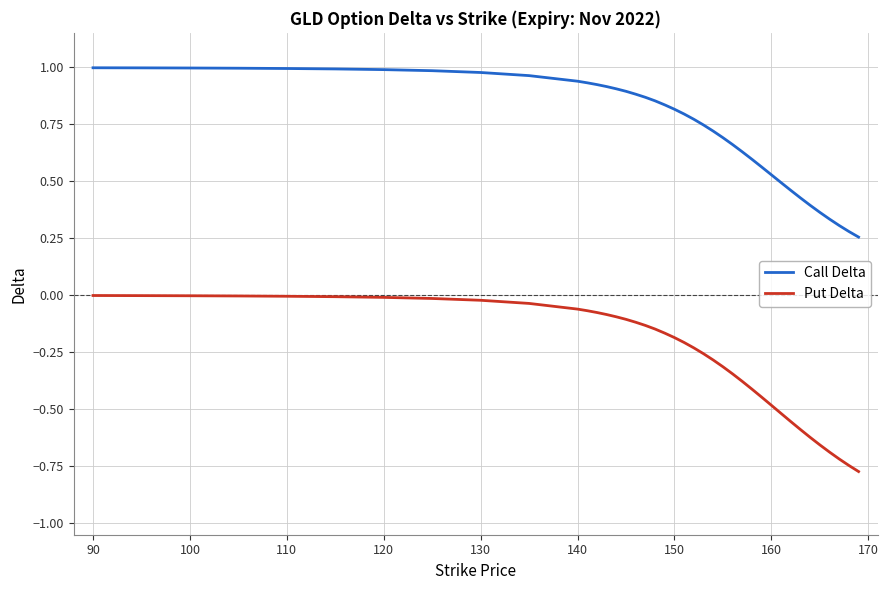

Which series has the largest total across all categories?

Call Delta